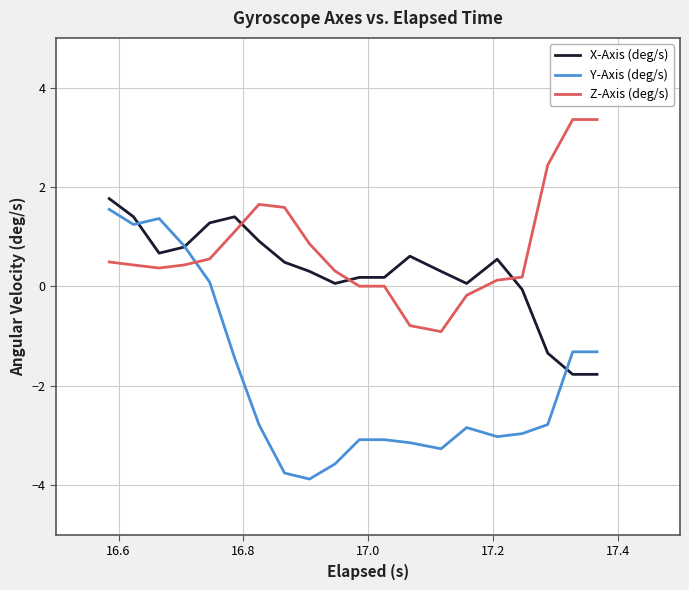

True or false: Z-Axis (deg/s) and Y-Axis (deg/s) cross at least once.

True